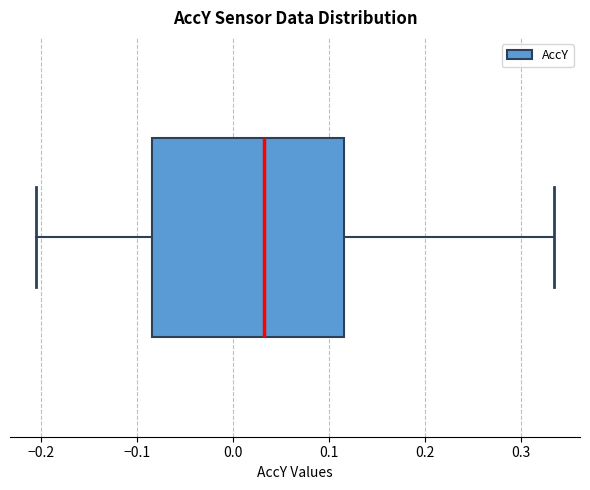

Where does the right whisker of the box end on the x-axis? The values are not printed on the chart, so give them approximately, as read against the axis.

0.33